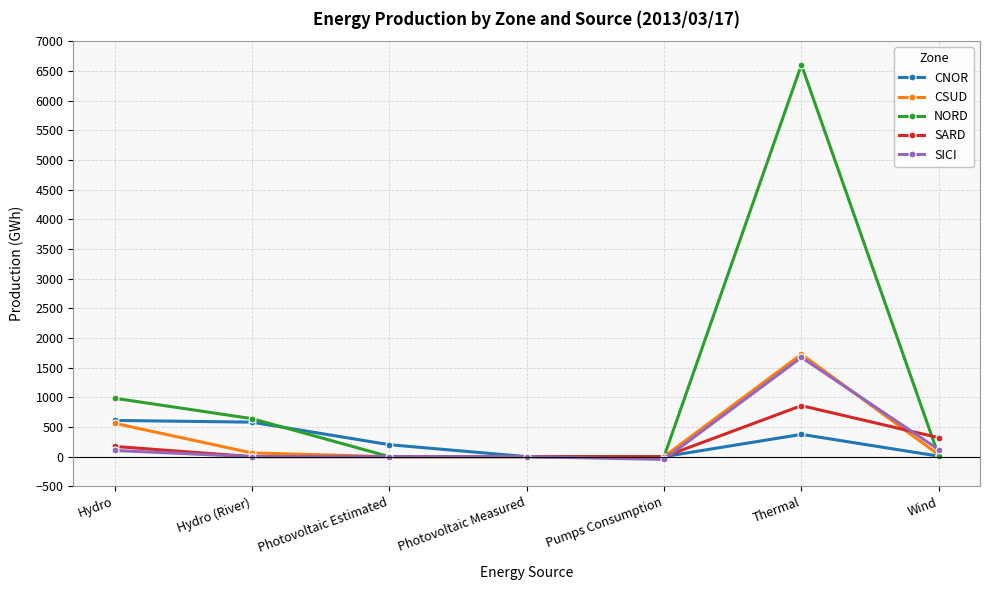

At which label does SICI reach its peak?

Thermal